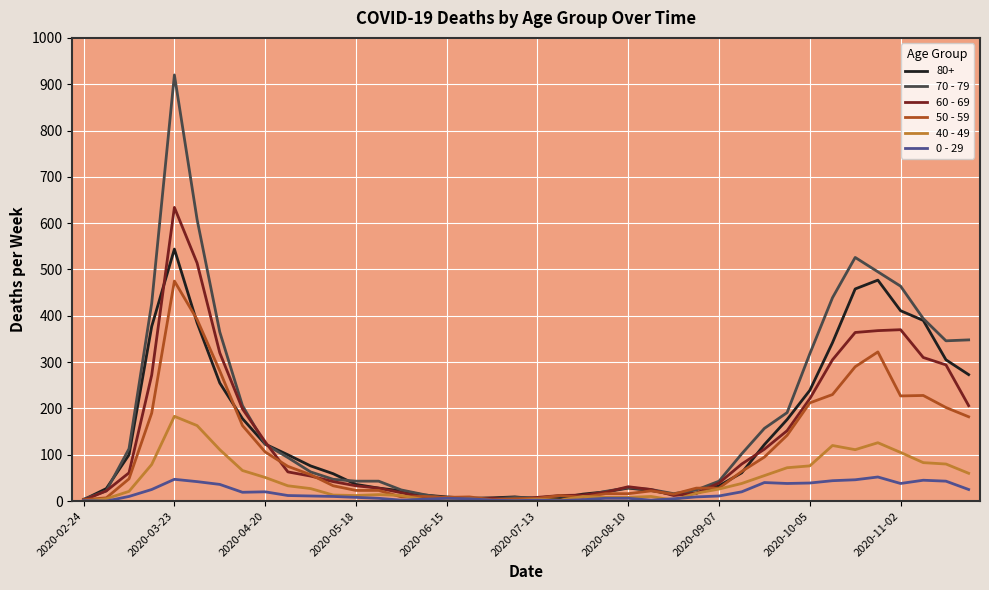

Which series has the largest range (max minus min)?

70 - 79